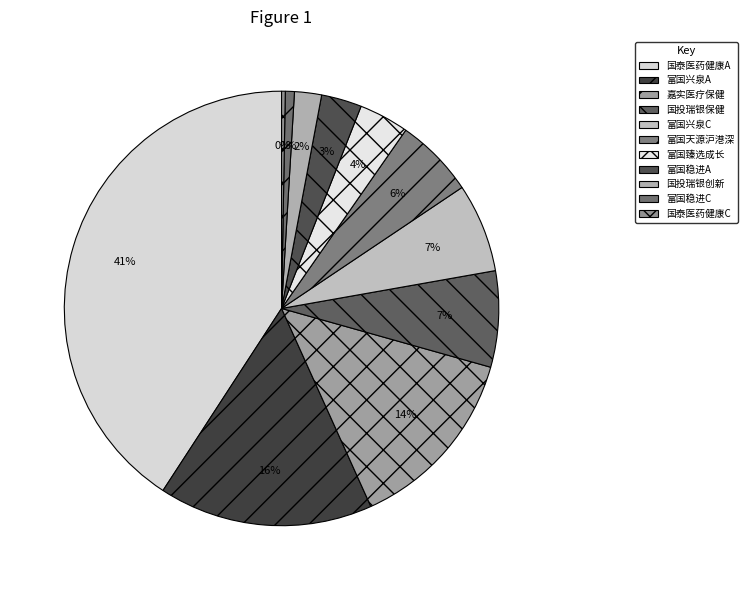

How many segments does this pie chart have?

11